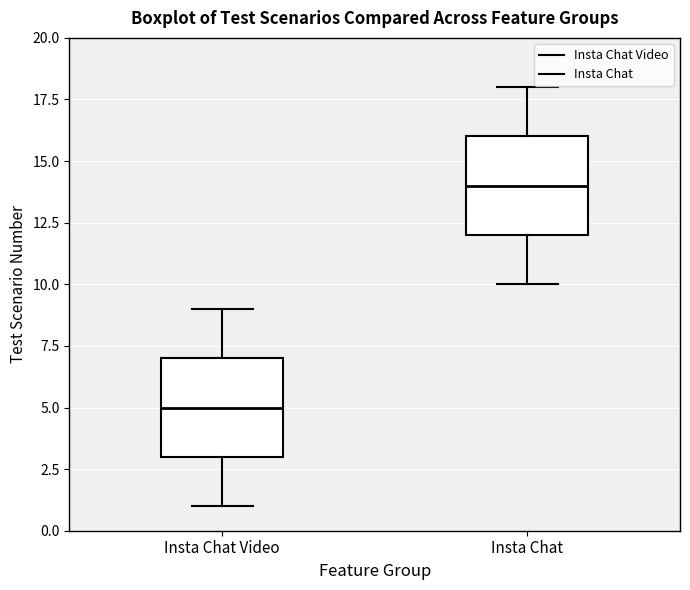

Reading left to right, read every box against the y-axis: the position of its median line, the range the box covers, and the ends of its whiskers. The values are not printed on the chart, so give them approximately, as read against the axis.

Insta Chat Video: median 5, box 3 to 7, whiskers 1 to 9
Insta Chat: median 14, box 12 to 16, whiskers 10 to 18